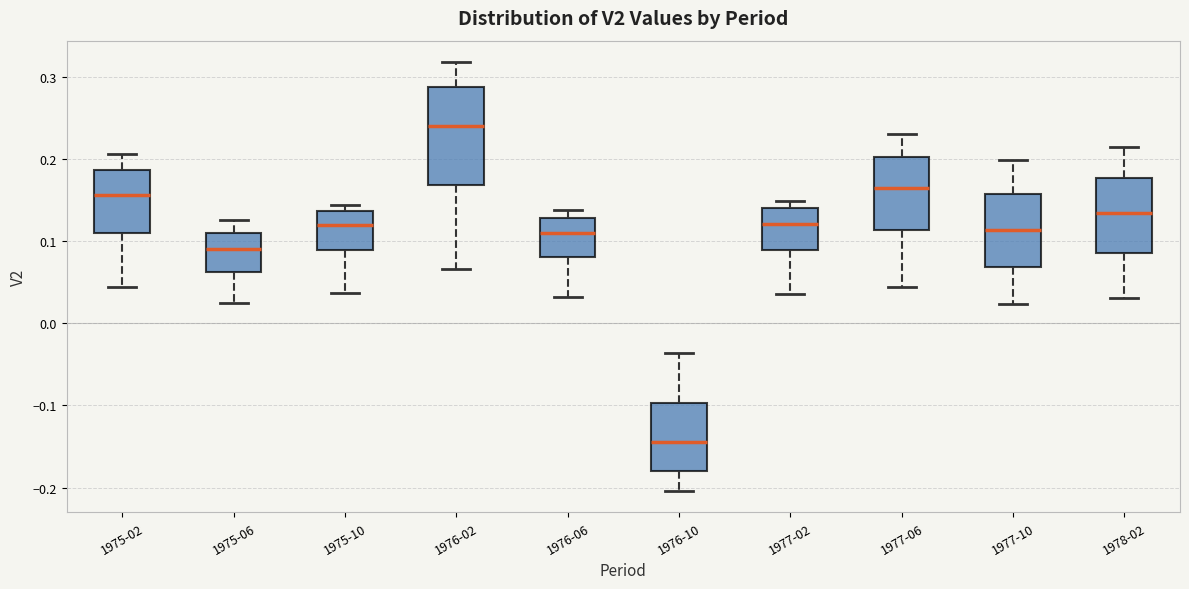

Reading left to right, read every box against the y-axis: the position of its median line, the range the box covers, and the ends of its whiskers. The values are not printed on the chart, so give them approximately, as read against the axis.

1975-02: median 0.16, box 0.11 to 0.19, whiskers 0.04 to 0.21
1975-06: median 0.09, box 0.06 to 0.11, whiskers 0.02 to 0.13
1975-10: median 0.12, box 0.09 to 0.14, whiskers 0.04 to 0.14 (just above the box's upper edge)
1976-02: median 0.24, box 0.17 to 0.29, whiskers 0.07 to 0.32
1976-06: median 0.11, box 0.08 to 0.13, whiskers 0.03 to 0.14
1976-10: median -0.14, box -0.18 to -0.10, whiskers -0.20 to -0.04
1977-02: median 0.12, box 0.09 to 0.14, whiskers 0.04 to 0.15
1977-06: median 0.16, box 0.11 to 0.20, whiskers 0.04 to 0.23
1977-10: median 0.11, box 0.07 to 0.16, whiskers 0.02 to 0.20
1978-02: median 0.13, box 0.09 to 0.18, whiskers 0.03 to 0.21